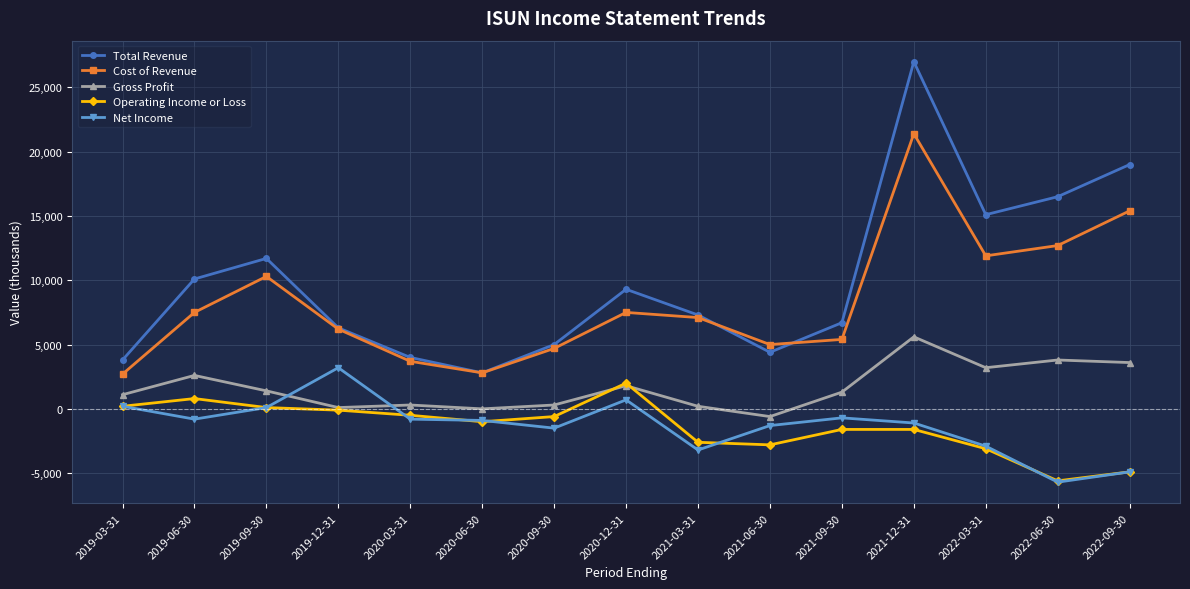

What is the sum of the Total Revenue values at 2019-12-31 and 2021-06-30?

10700